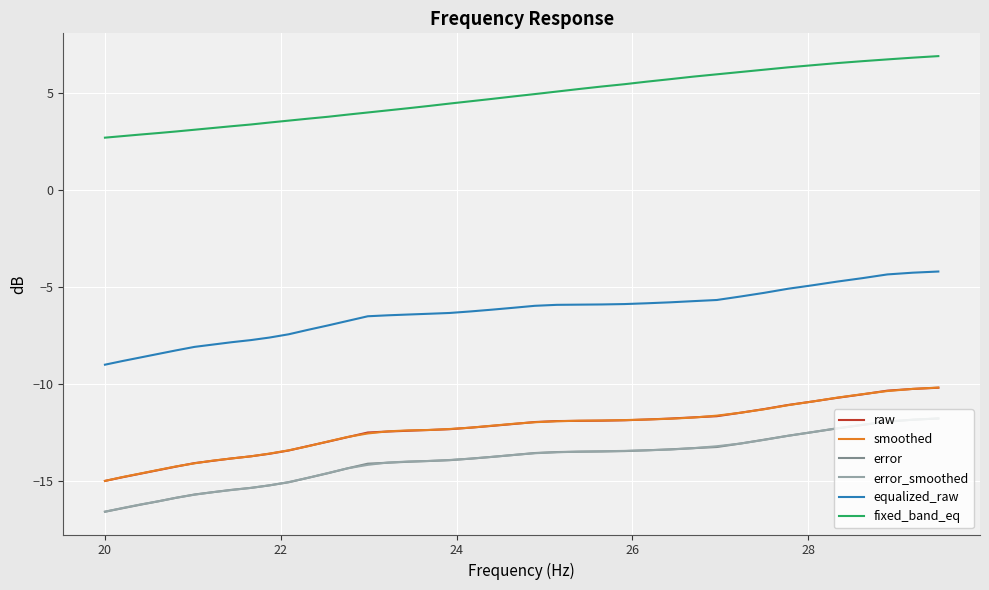

True or false: error and raw intersect in this chart.

False